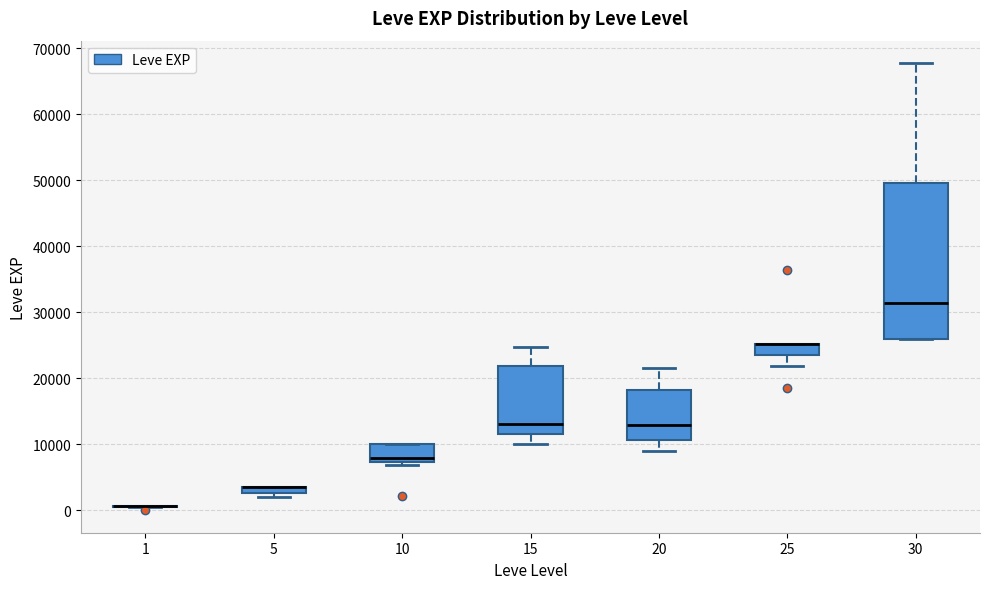

Comparing the boxes themselves (not the whiskers), which one is the tallest?

30